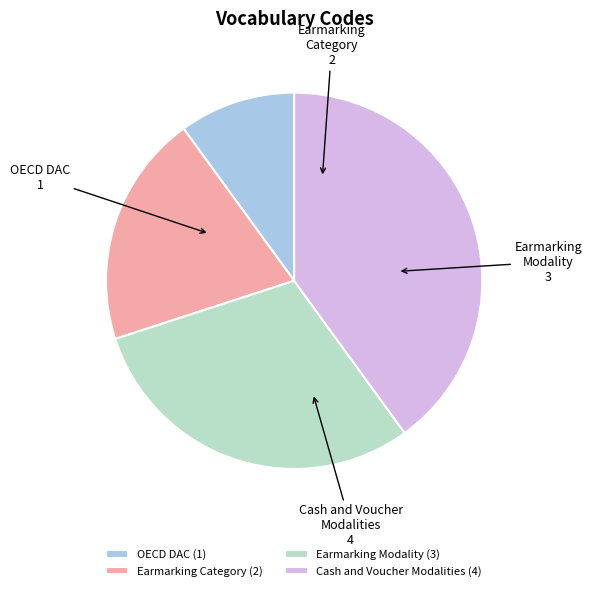

How many segments does this pie chart have?

4